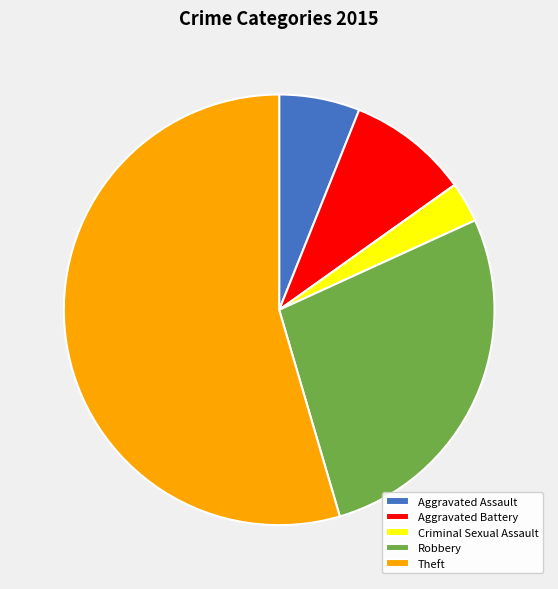

True or false: Aggravated Battery accounts for 9% of the total.

True